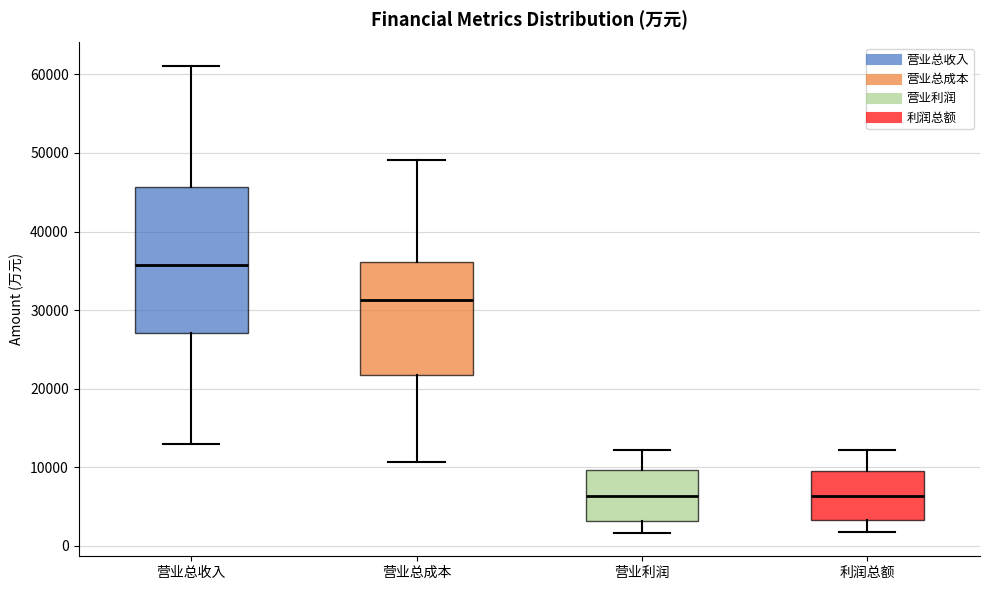

Reading left to right, read every box against the y-axis: the position of its median line, the range the box covers, and the ends of its whiskers. The values are not printed on the chart, so give them approximately, as read against the axis.

营业总收入: median 36000, box 27000 to 46000, whiskers 13000 to 61000
营业总成本: median 31000, box 22000 to 36000, whiskers 11000 to 49000
营业利润: median 6000, box 3000 to 10000, whiskers 2000 to 12000
利润总额: median 6000, box 3000 to 10000, whiskers 2000 to 12000